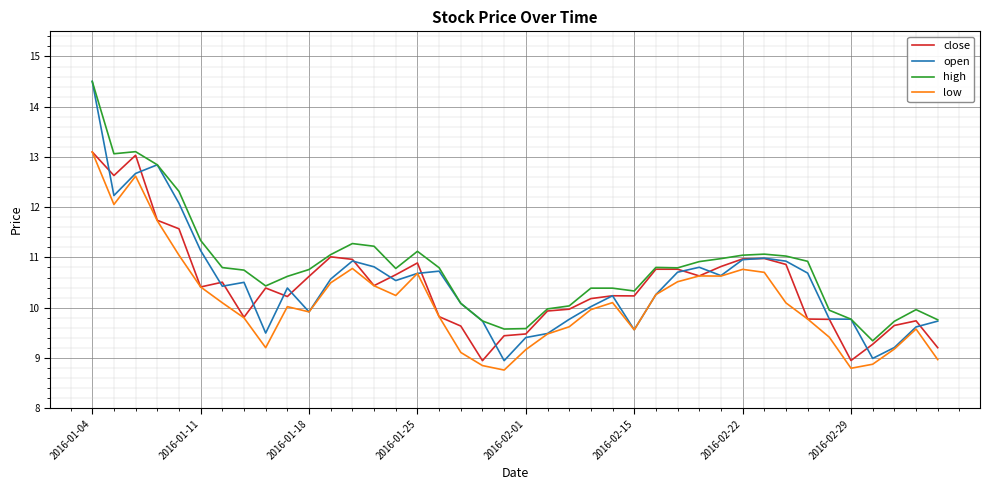

What is the highest value of the close series?

13.1